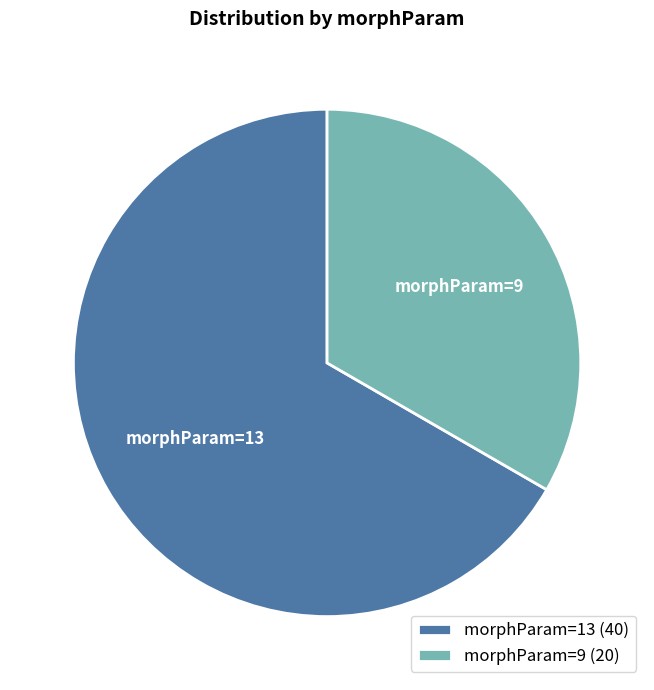

Count the number of slices in the pie.

2